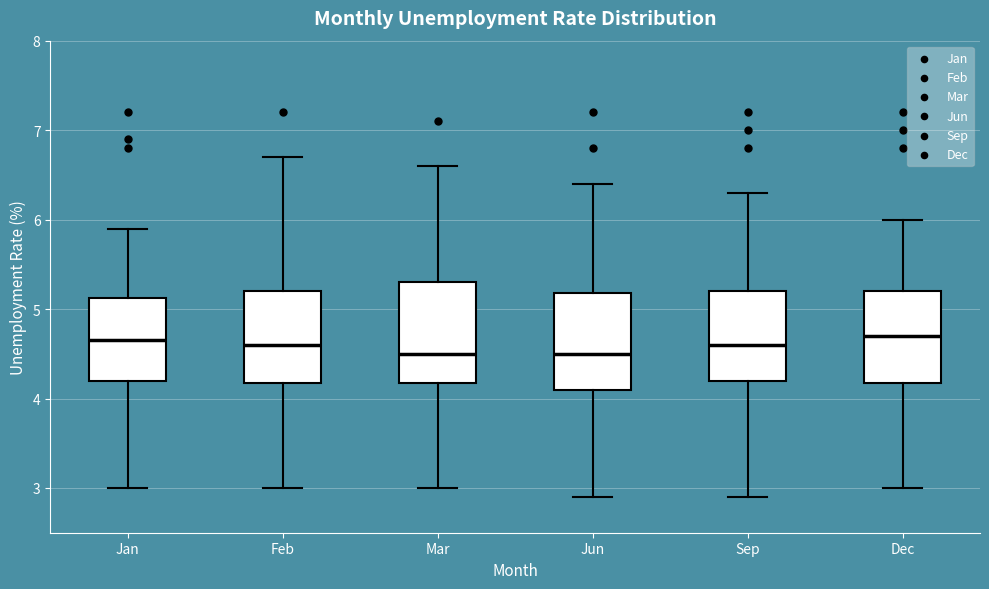

Where does the median line of the box for Jan sit on the y-axis? The values are not printed on the chart, so give them approximately, as read against the axis.

4.7